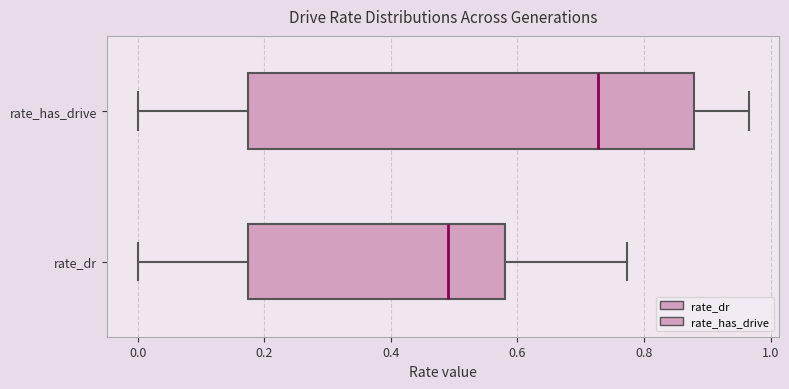

Reading bottom to top, read every box against the x-axis: the position of its median line, the range the box covers, and the ends of its whiskers. The values are not printed on the chart, so give them approximately, as read against the axis.

rate_dr: median 0.50, box 0.18 to 0.58, whiskers 0.00 to 0.78
rate_has_drive: median 0.72, box 0.18 to 0.88, whiskers 0.00 to 0.96